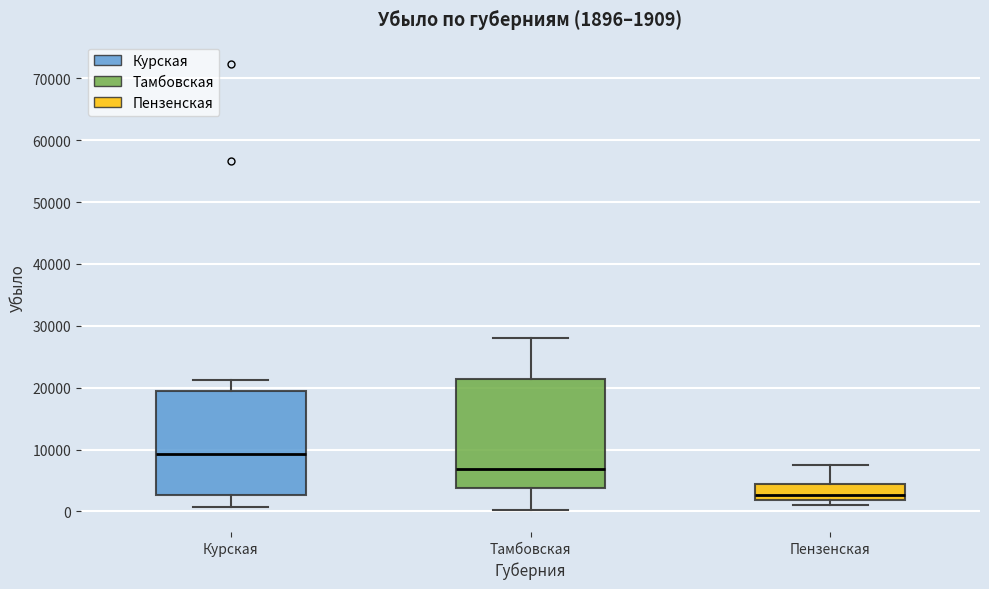

Which box's median line is the lowest?

Пензенская